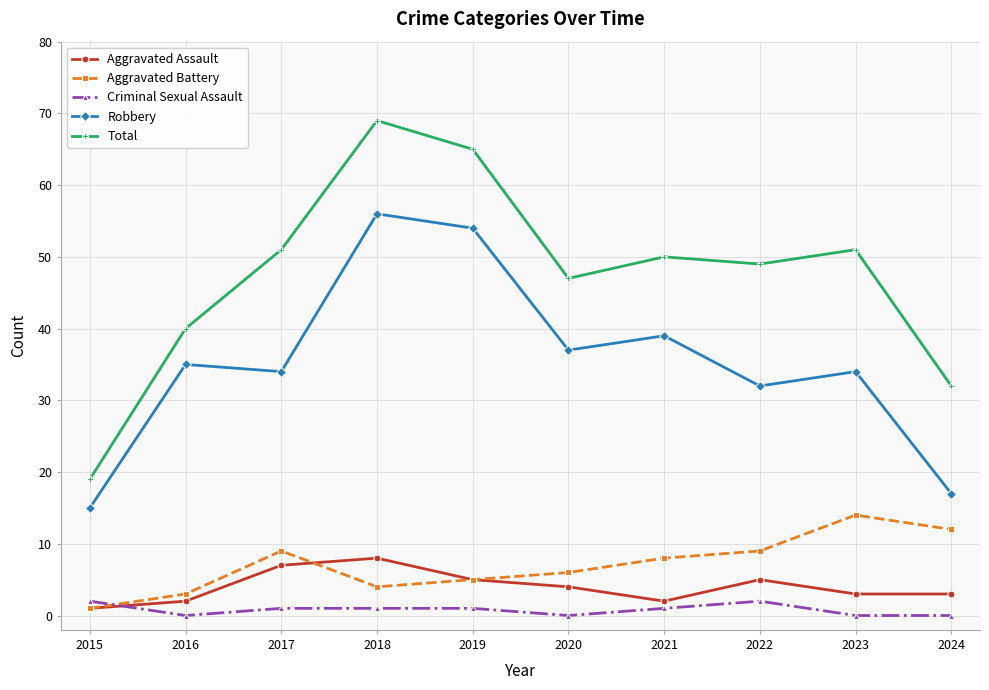

Which label corresponds to the largest value in the chart?

2018